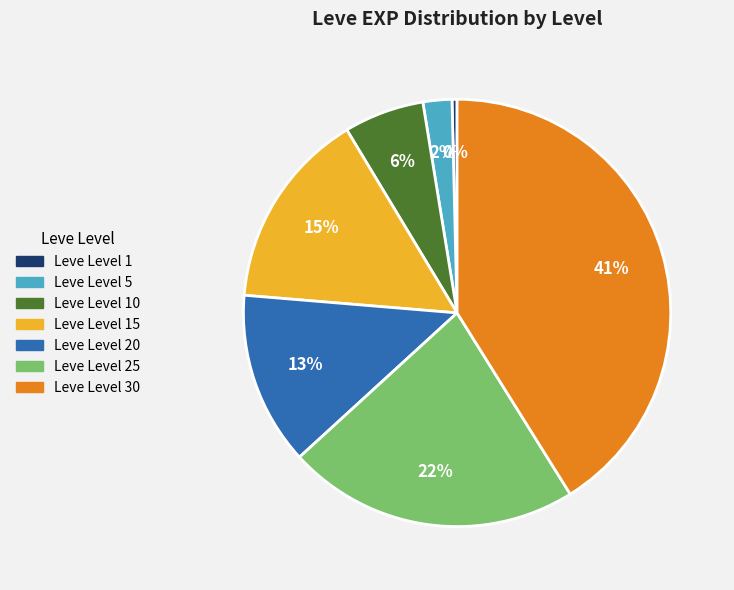

To the nearest percent, what percentage of the pie is Leve Level 30?

41%